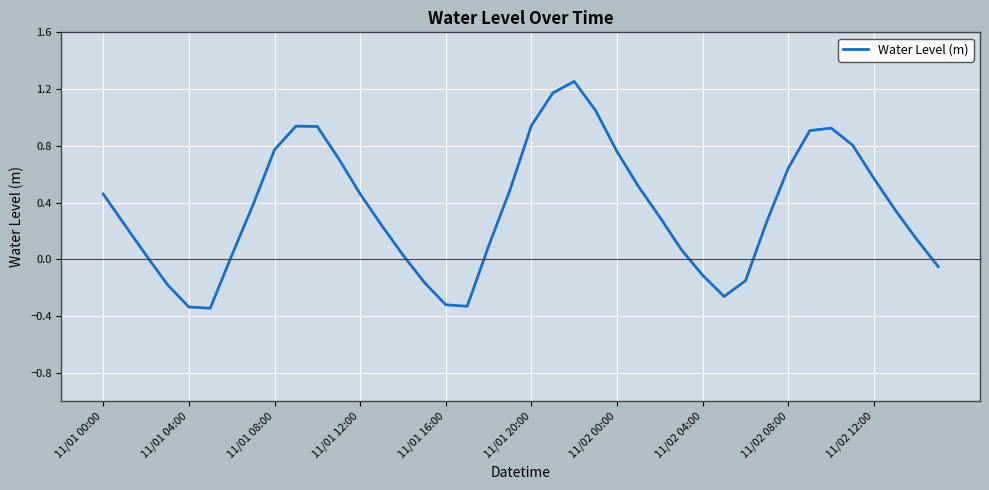

What is the difference between the maximum and minimum values?

1.6